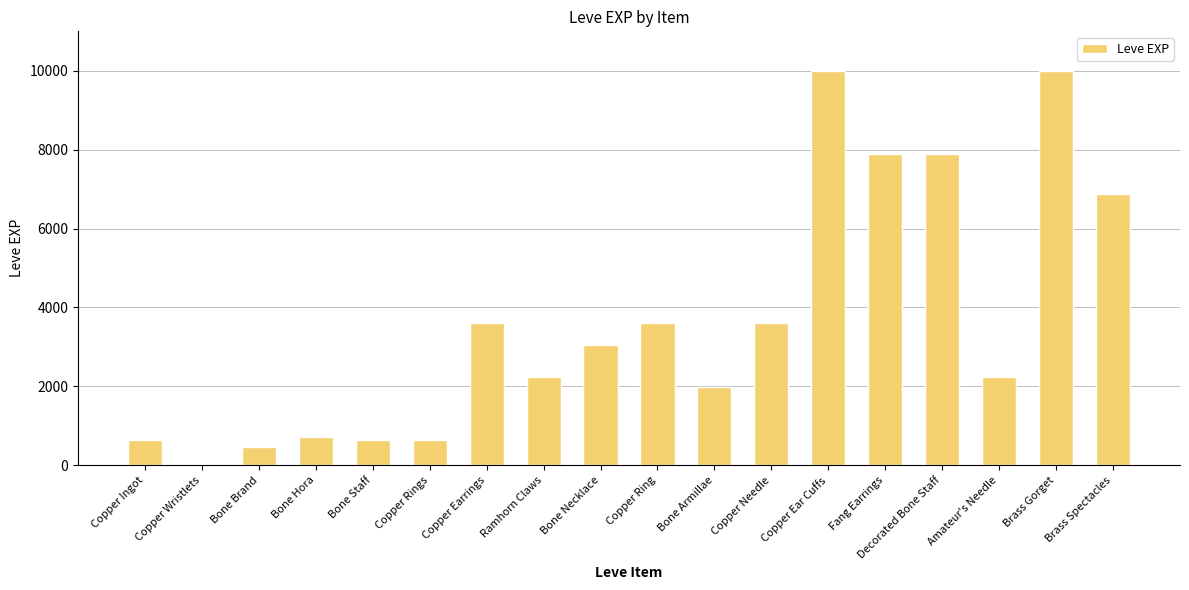

True or false: the data shows 450 at Bone Brand.

True